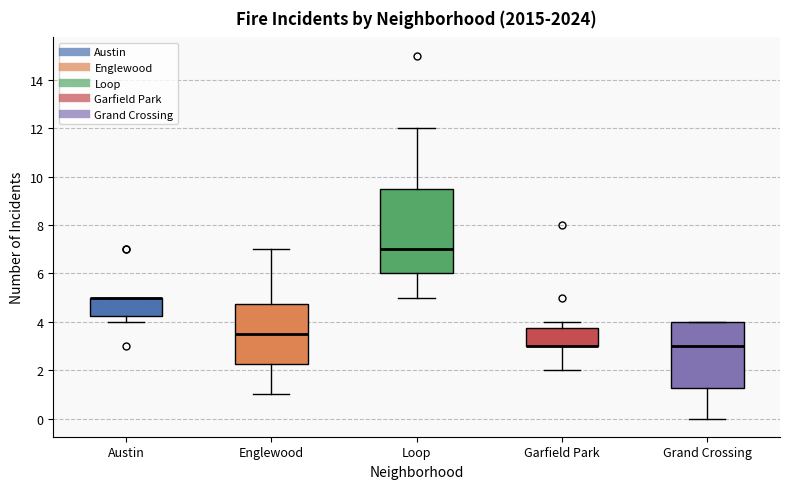

Which box is the tallest, from its lower edge to its upper edge?

Loop